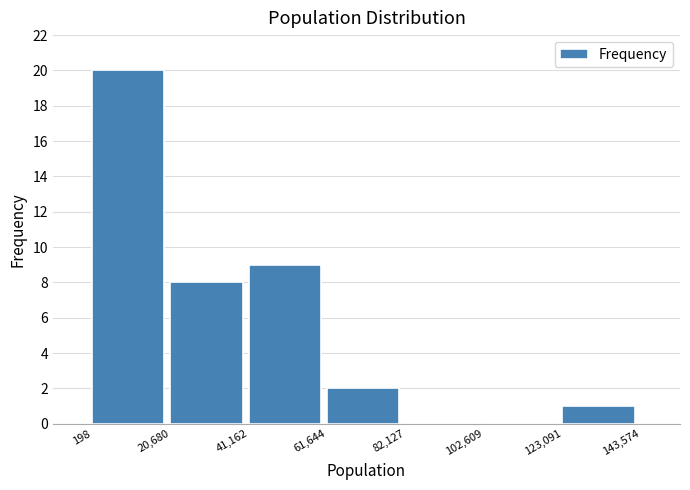

Reading left to right, list every bar in this chart as the range it spans on the x-axis followed by its height. The values are not printed on the chart, so give them approximately, as read against the axis.

198 to 20,680: 20
20,680 to 41,162: 8
41,162 to 61,644: 9
61,644 to 82,127: 2
82,127 to 102,609: 0
102,609 to 123,091: 0
123,091 to 143,574: 1